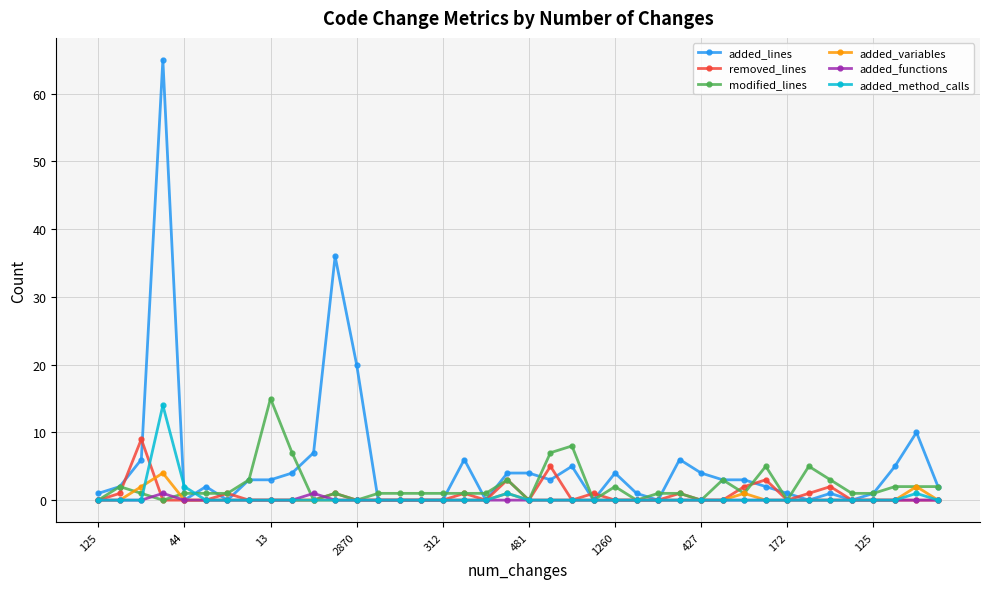

What is the maximum value shown in the chart?

65